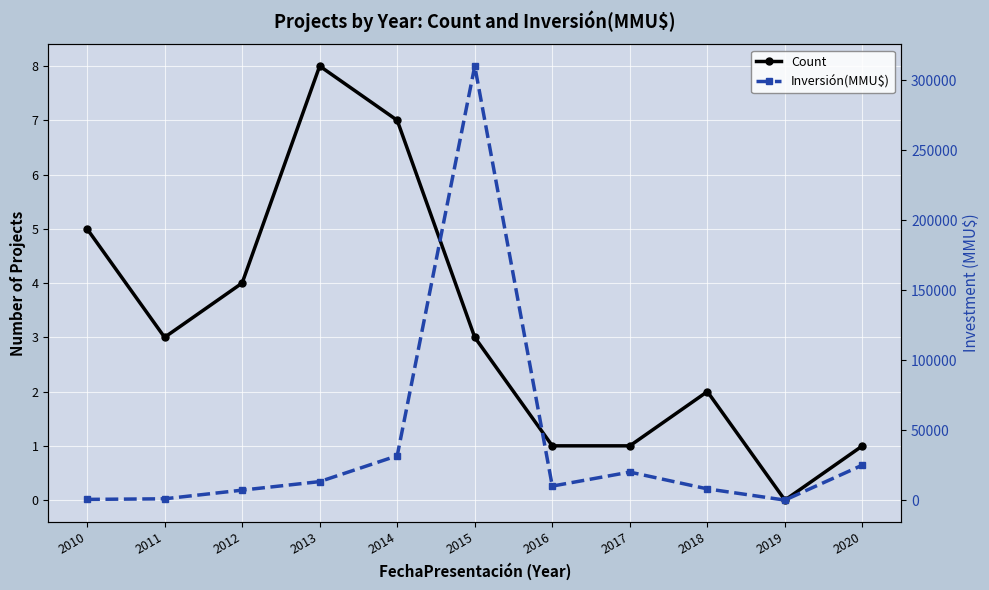

How many distinct data groups are displayed?

2